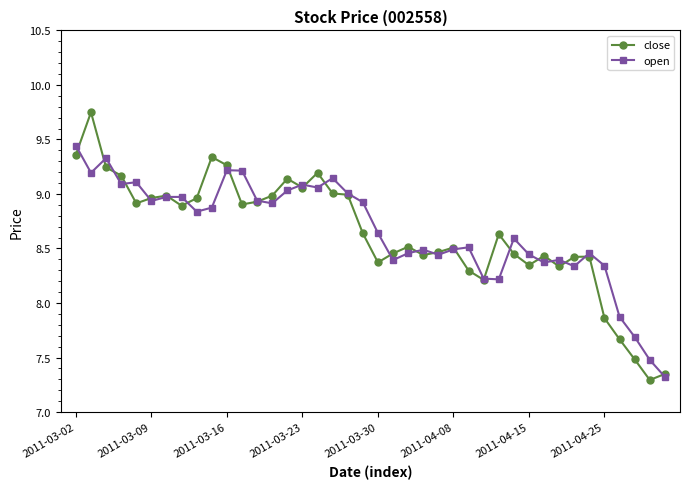

At how many categories does at least one series exceed 7?

40